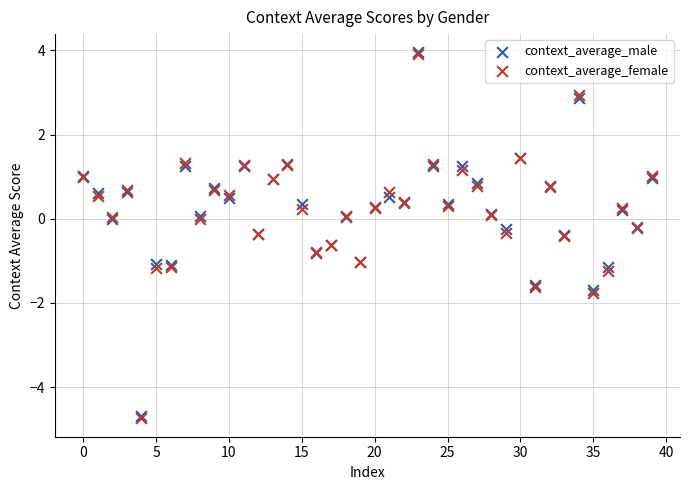

What are all the series names shown in the legend?

context_average_male, context_average_female